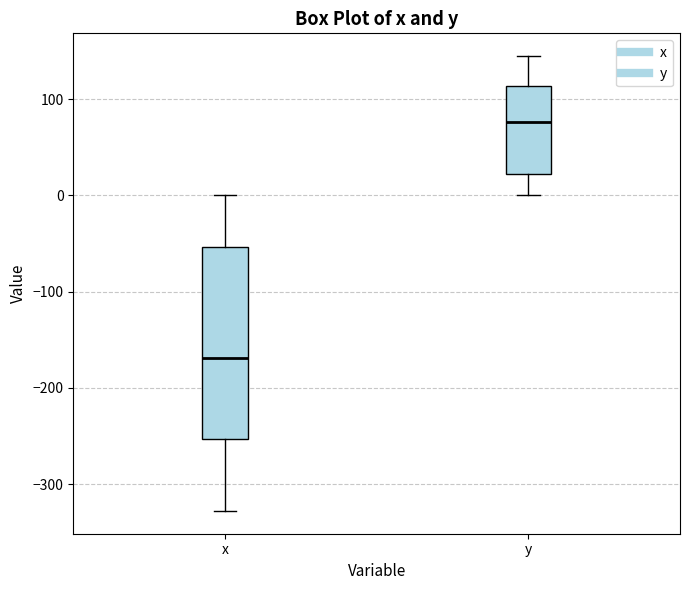

Comparing the boxes themselves (not the whiskers), which one is the tallest?

x